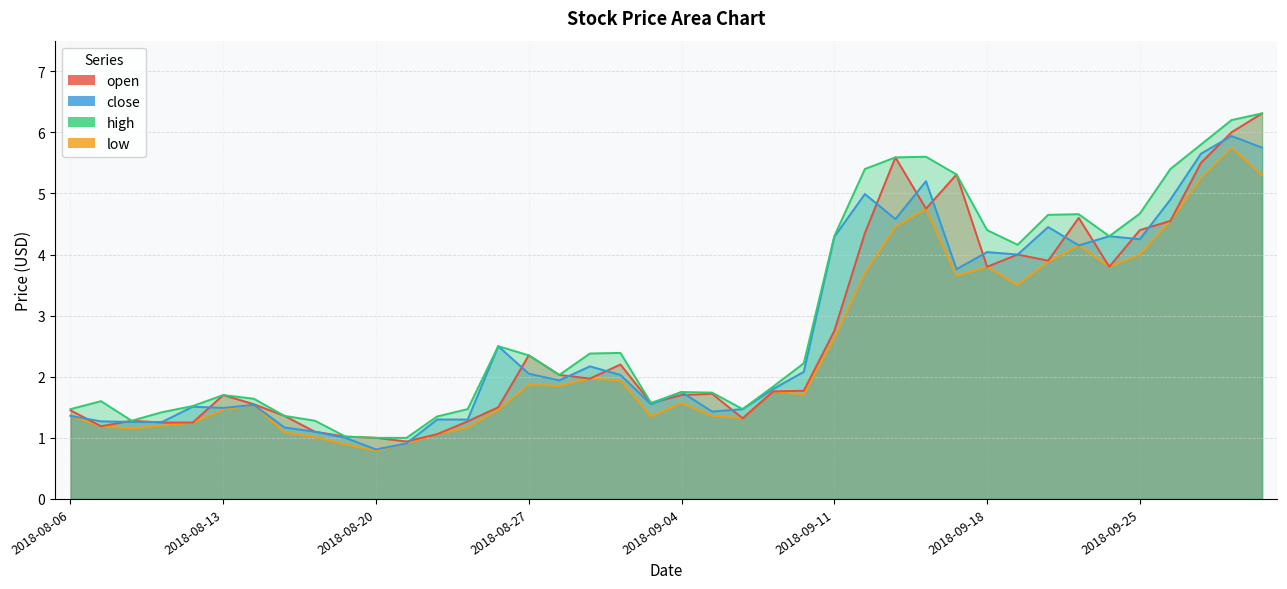

How many lines are shown in the chart?

4